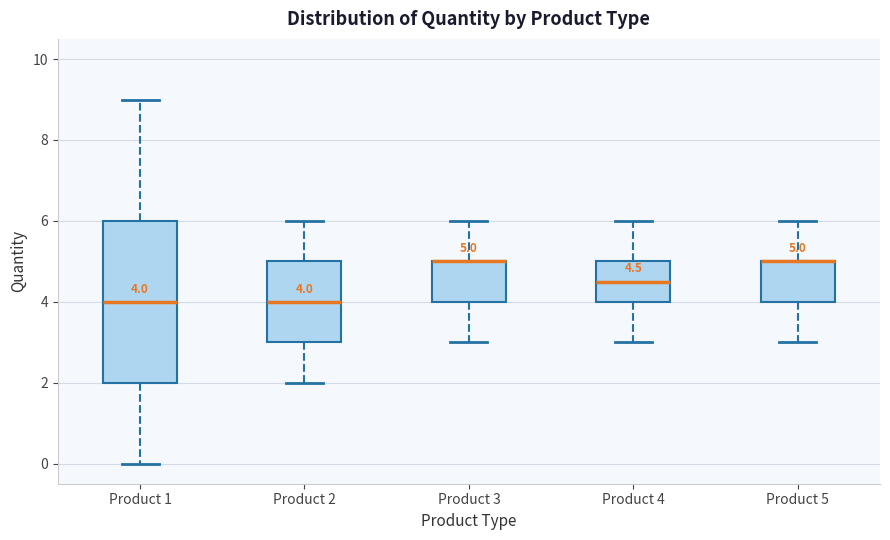

Which box is the tallest, from its lower edge to its upper edge?

Product 1